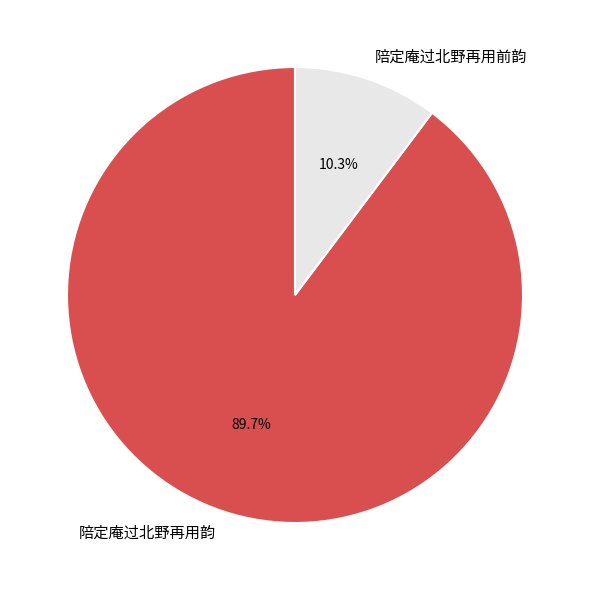

Is 陪定庵过北野再用韵 the majority of the pie?

Yes